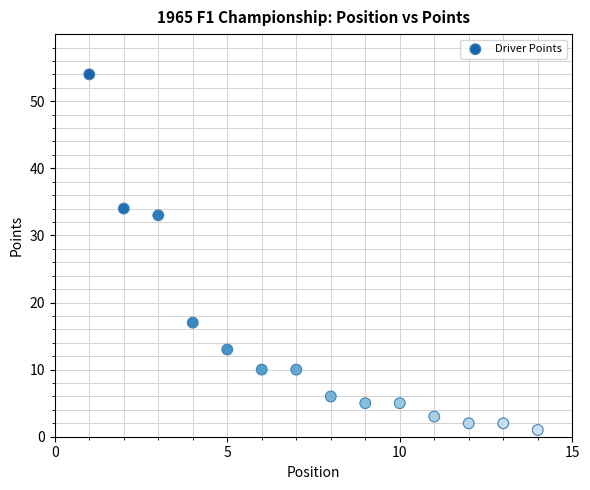

What Y value in the scatter plot is closest to 27?

33